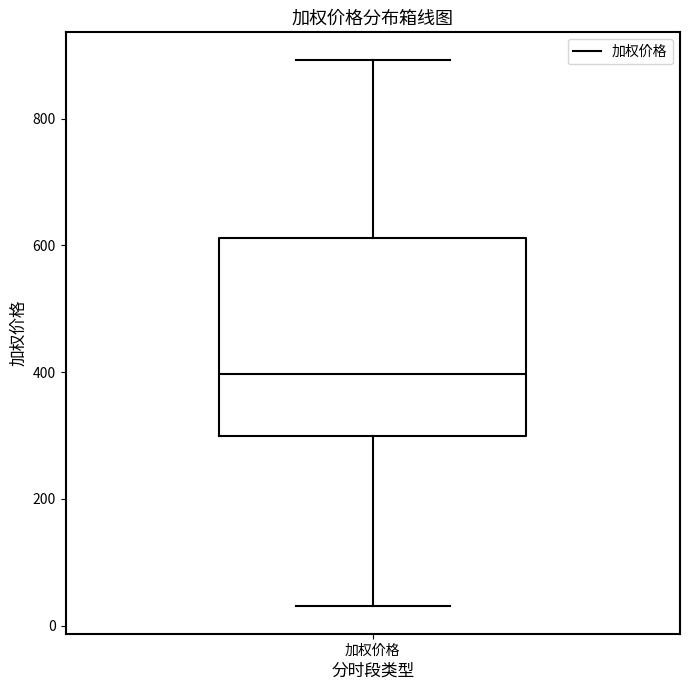

Read this box plot against the y-axis: the position of the median line, the range covered by the box, and the ends of both whiskers. The values are not printed on the chart, so give them approximately, as read against the axis.

median 400, box 300 to 620, whiskers 40 to 900